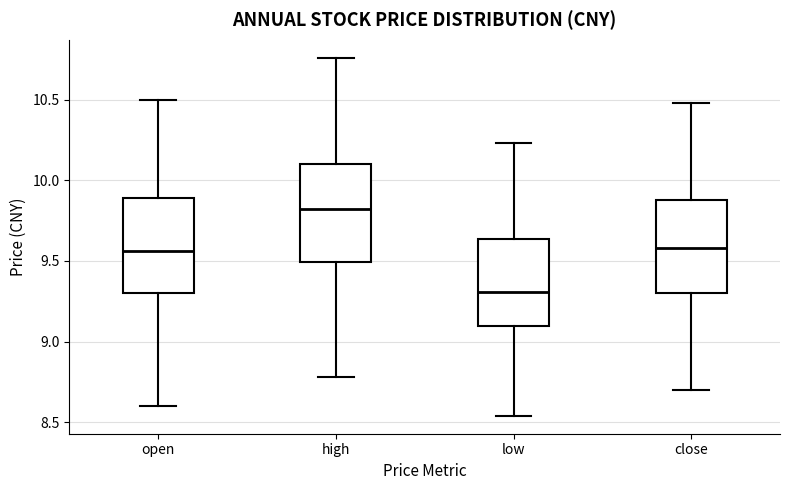

Which box's median line is the highest?

high